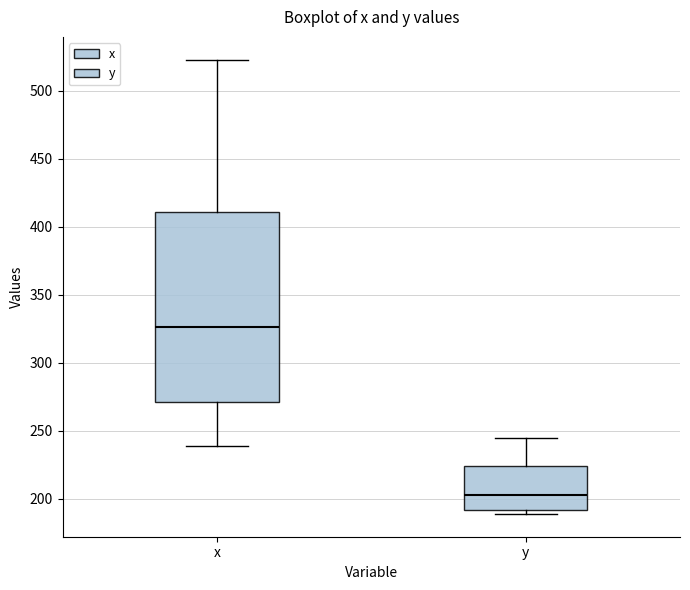

Comparing the boxes themselves (not the whiskers), which one is the tallest?

x